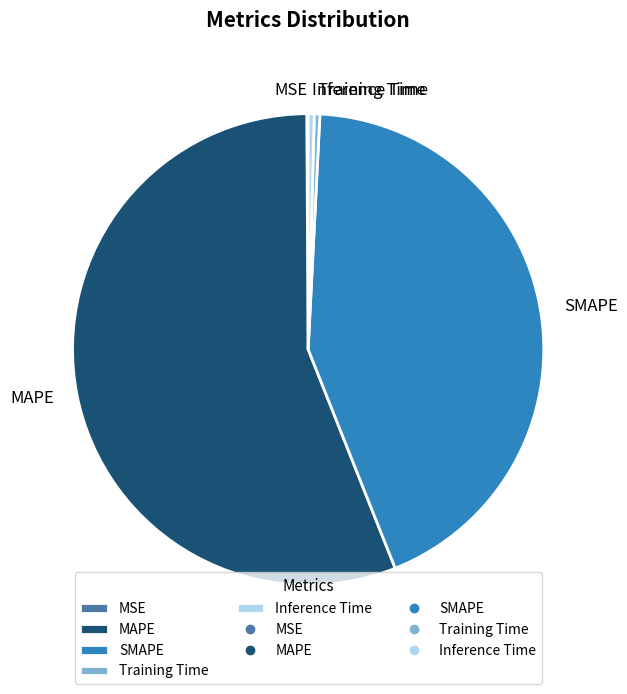

Which category has the biggest portion of the pie?

MAPE